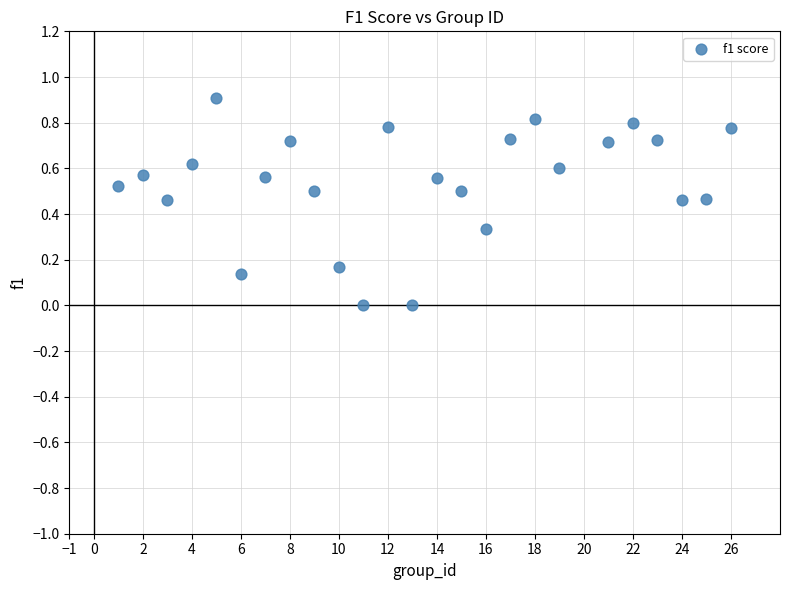

What is the range of Y values (max minus min)?

0.9